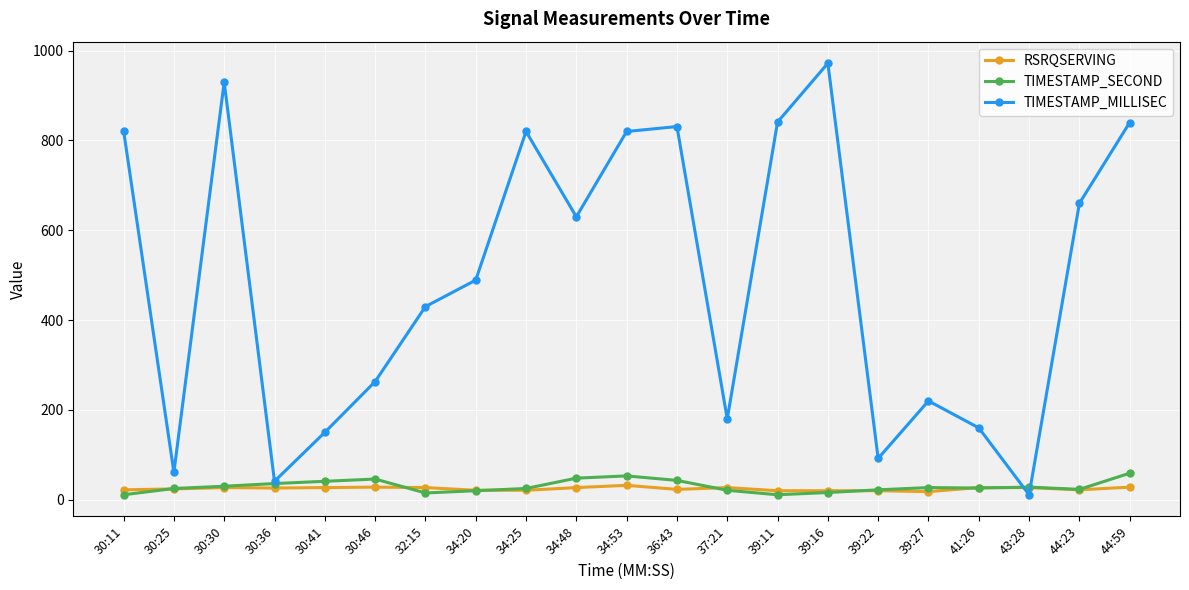

How many data points does each series have?

21